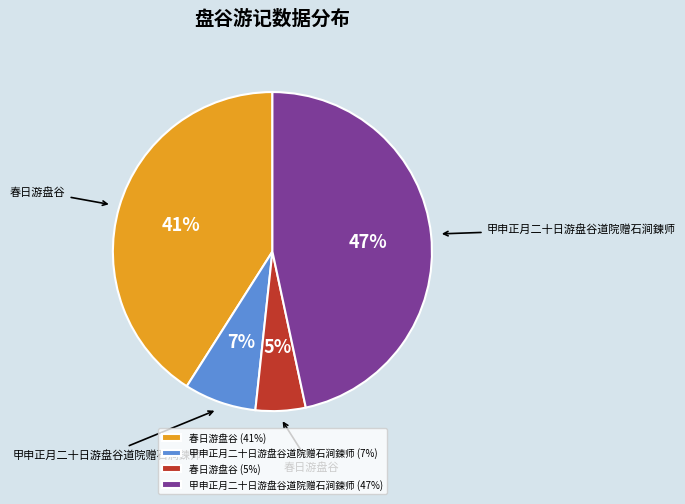

Does 甲申正月二十日游盘谷道院赠石涧鍊师 (7%) represent more than half of the total?

No